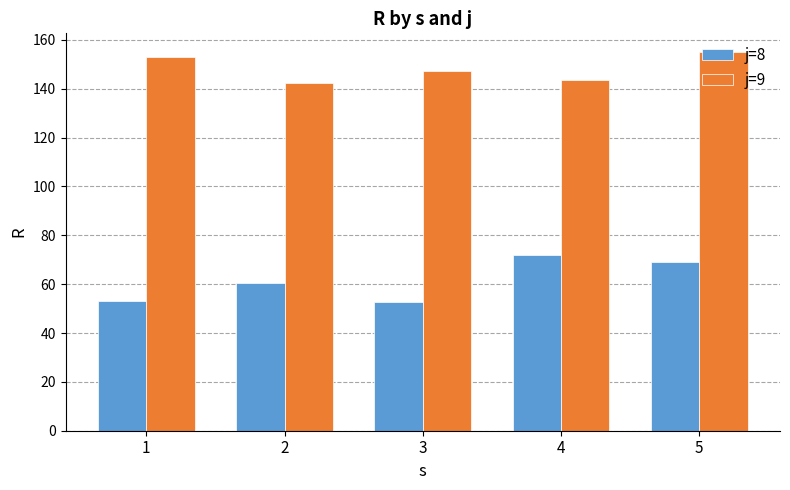

Which series changed the most between 1 and 2?

j=9